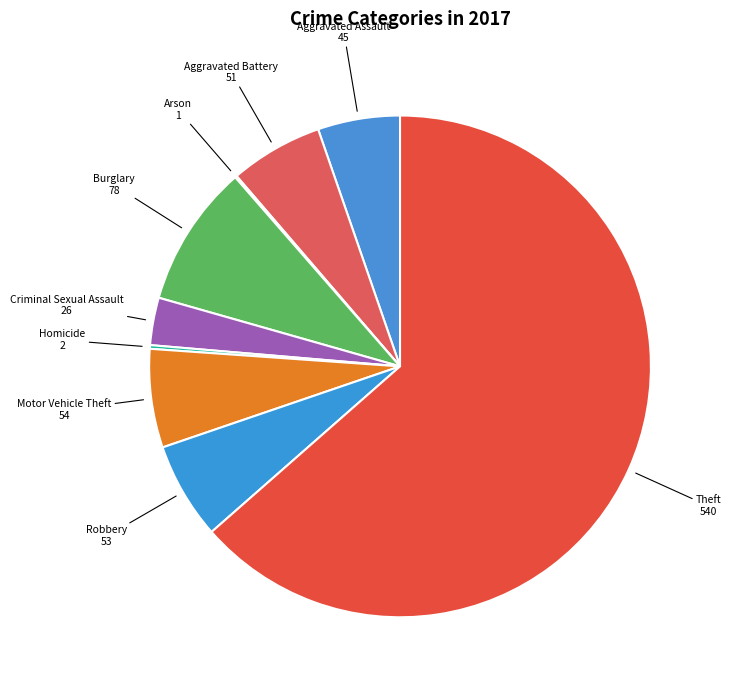

What is the majority slice?

Theft